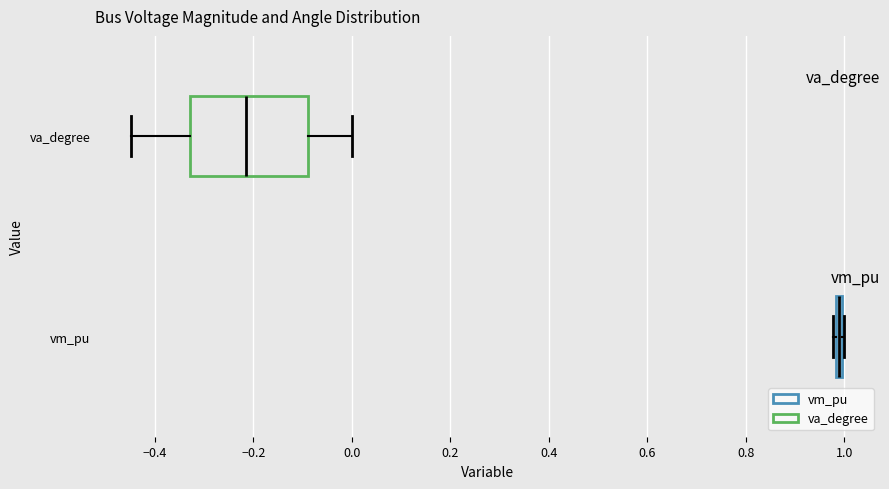

Comparing the boxes themselves (not the whiskers), which one is the widest?

va_degree